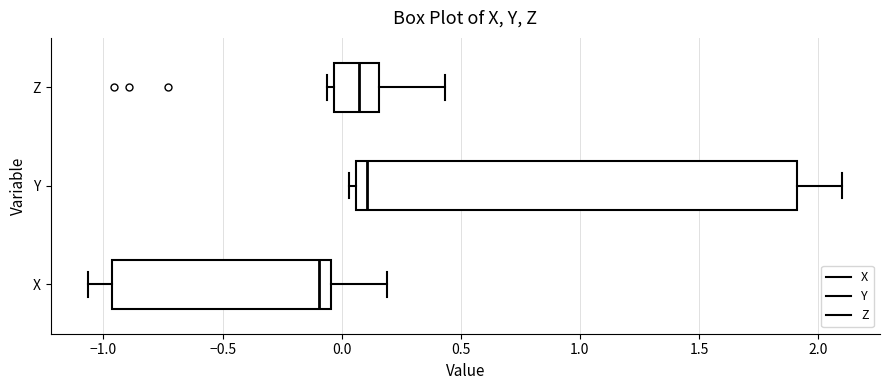

Which box has the furthest to the left median line?

X